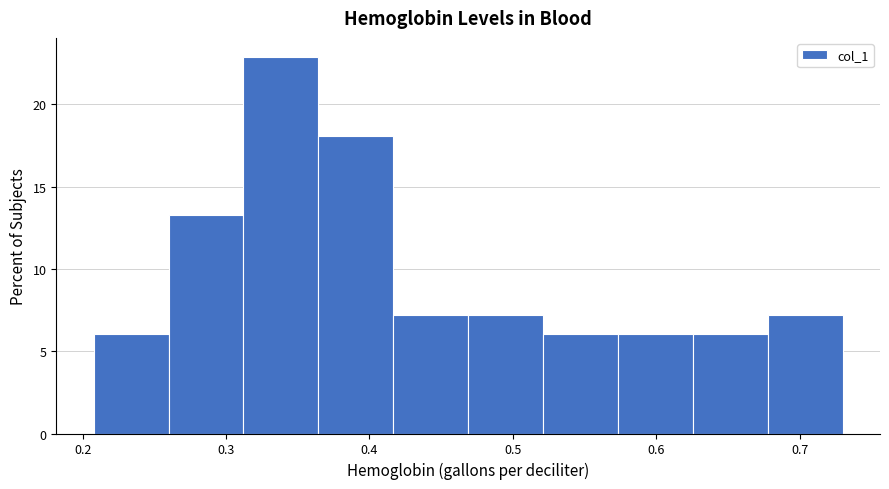

Reading left to right, list every bar in this chart as the range it spans on the x-axis followed by its height. Neither the bar edges nor the heights are printed on the chart, so give them approximately, as read against the axes.

0.21 to 0.26: 6.0
0.26 to 0.31: 13.5
0.31 to 0.36: 23.0
0.36 to 0.42: 18.0
0.42 to 0.47: 7.0
0.47 to 0.52: 7.0
0.52 to 0.57: 6.0
0.57 to 0.63: 6.0
0.63 to 0.68: 6.0
0.68 to 0.73: 7.0